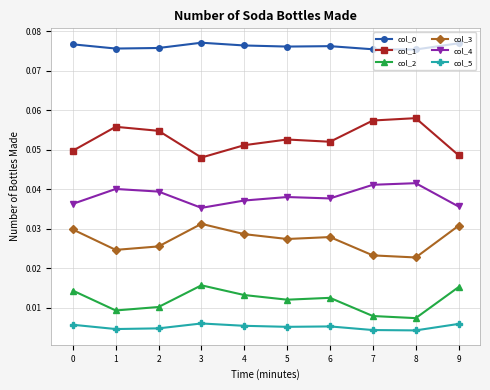

At how many categories does at least one series exceed 0?

10